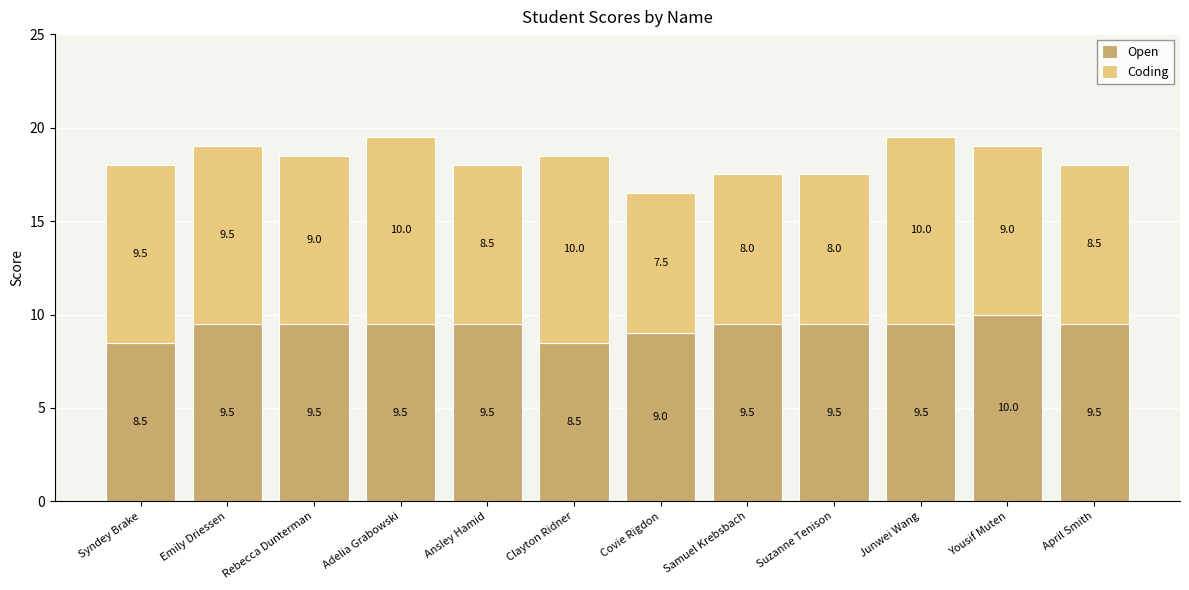

Reading left to right, list the values for the Open series.

8.5	9.5	9.5	9.5	9.5	8.5	9.0	9.5	9.5	9.5	10.0	9.5